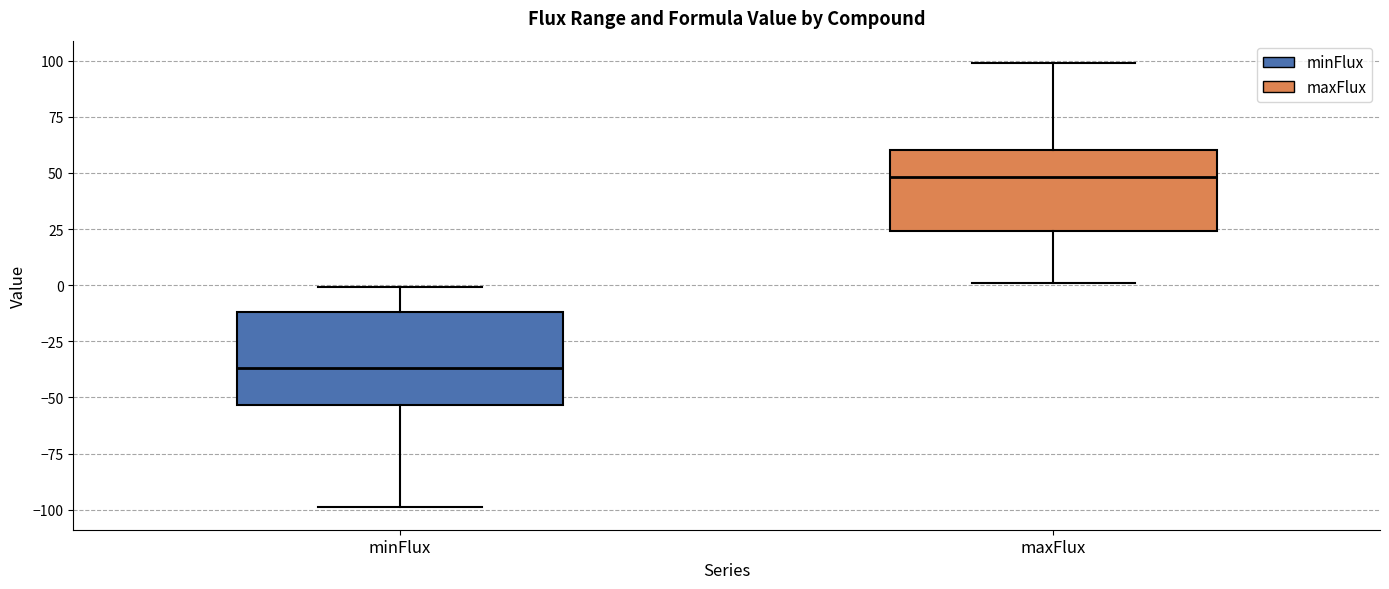

Which box's median line is the lowest?

minFlux